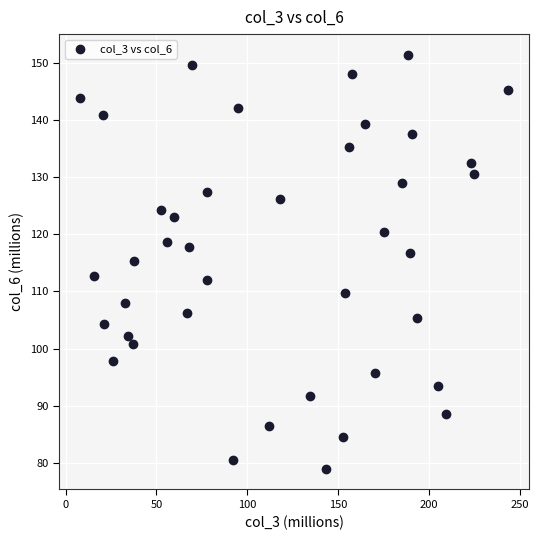

What is the range of X values (max minus min)?

235.3